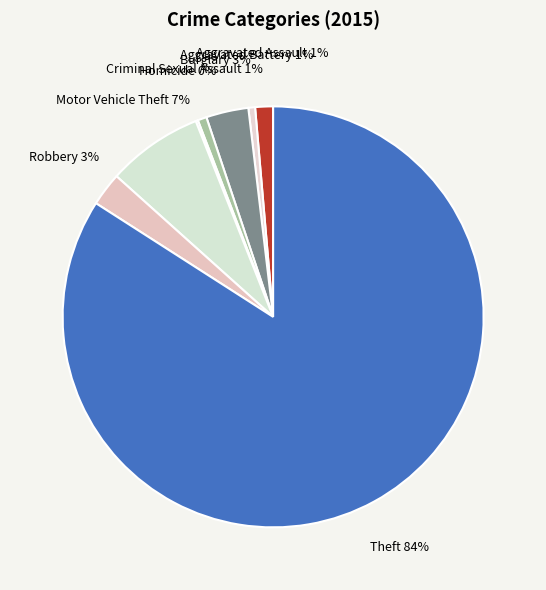

The Theft slice represents 96% of the pie. True or false?

False